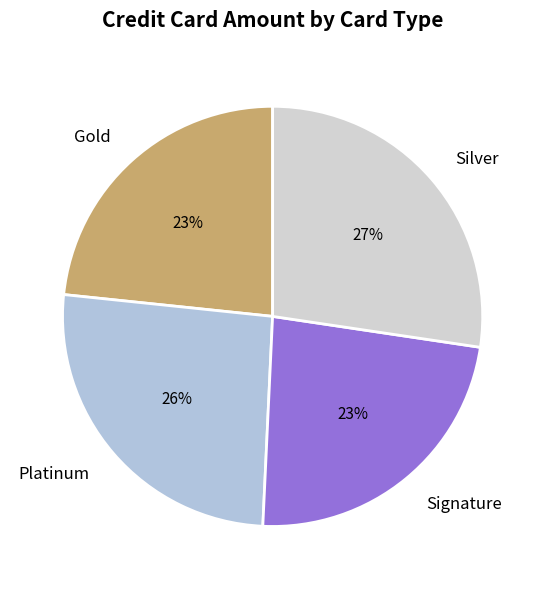

To the nearest percent, what is the difference between the largest and smallest slice percentages?

4%